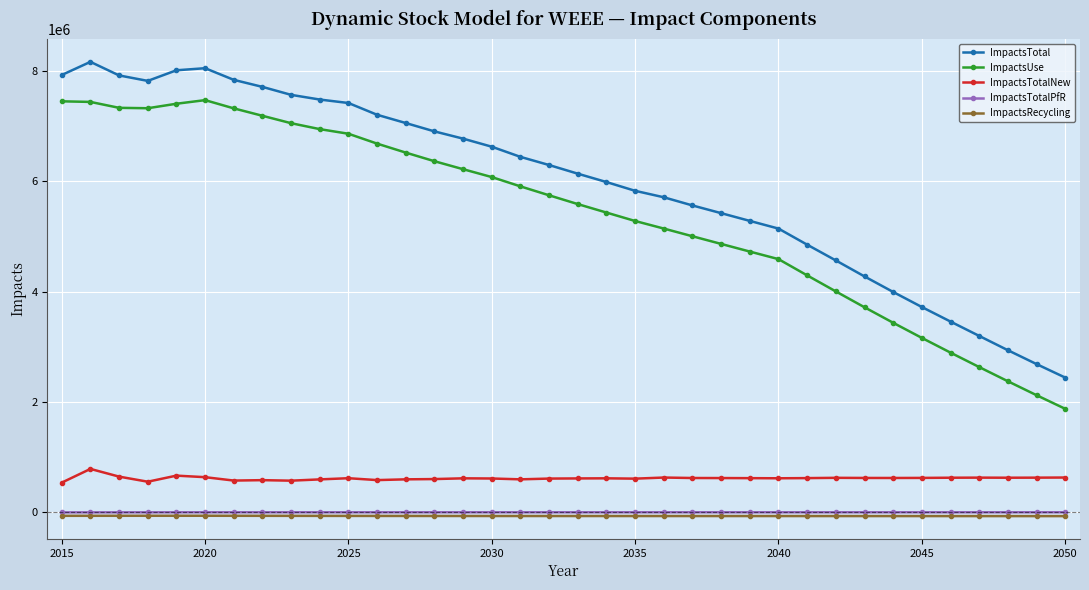

True or false: ImpactsRecycling and ImpactsTotalNew intersect in this chart.

False